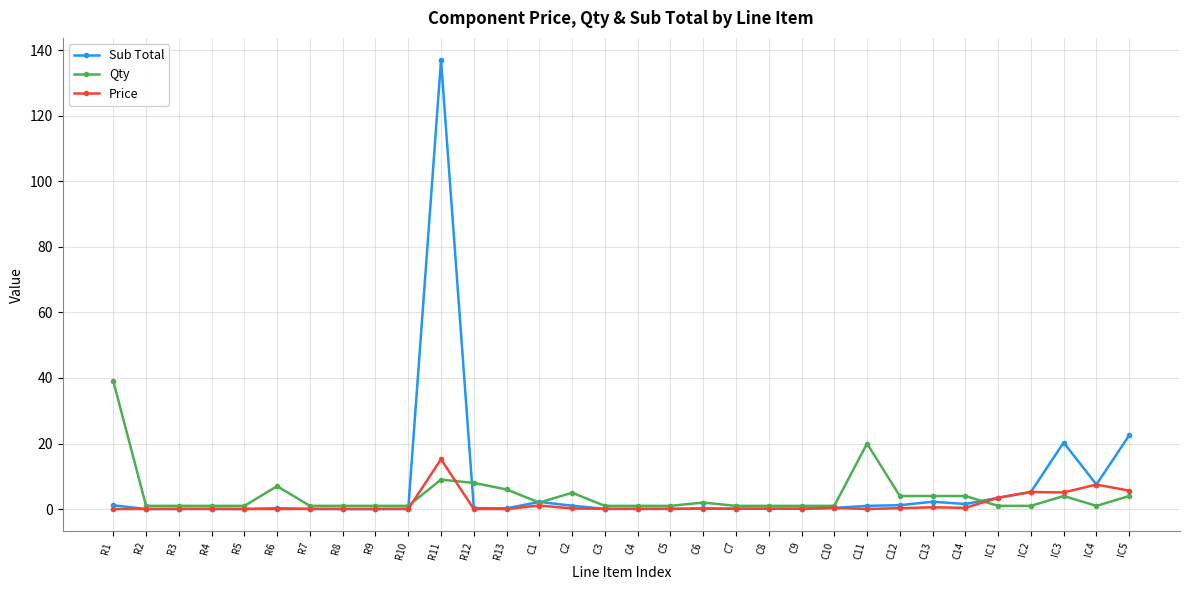

Is the value of Price at R7 greater than the value of Sub Total at IC1?

No